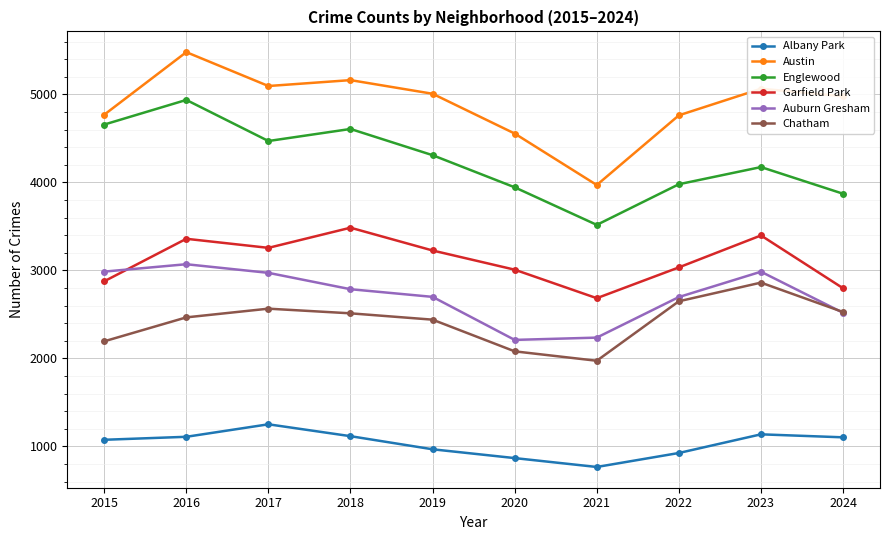

Where is Garfield Park nearest to the value 3085?

2022